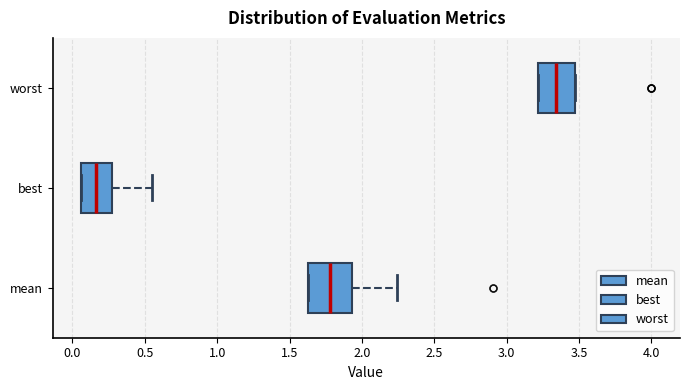

Reading bottom to top, transcribe this box plot: for each box, give where its median line is, the range the box spans, and where its two whiskers end, as read against the x-axis. The values are not printed on the chart, so give them approximately, as read against the axis.

mean: median 1.80, box 1.65 to 1.95, whiskers 1.65 to 2.25
best: median 0.15, box 0.05 to 0.25, whiskers 0.05 to 0.55
worst: median 3.35, box 3.20 to 3.45, whiskers 3.20 to 3.45